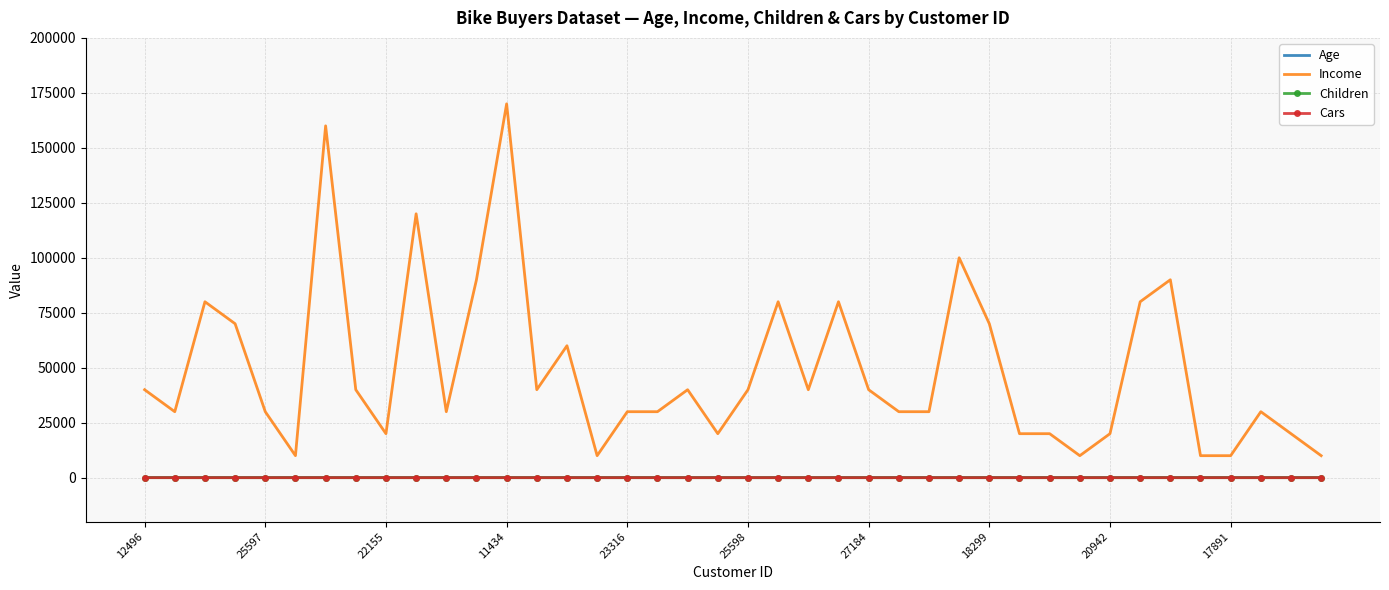

What are all the series names shown in the legend?

Age, Income, Children, Cars